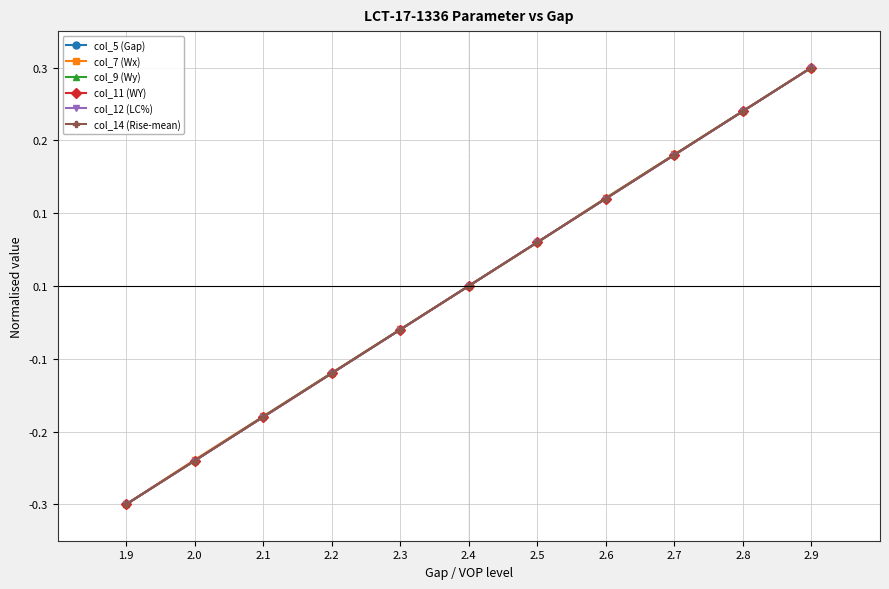

What value does the col_5 (Gap) series have at 2.1?

-0.2